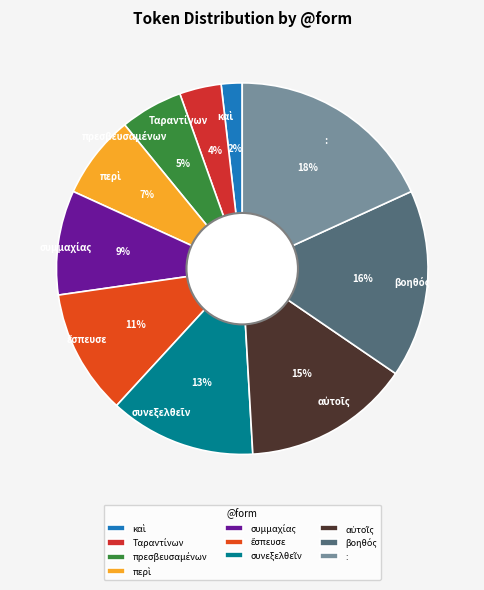

Which slice is the largest?

: